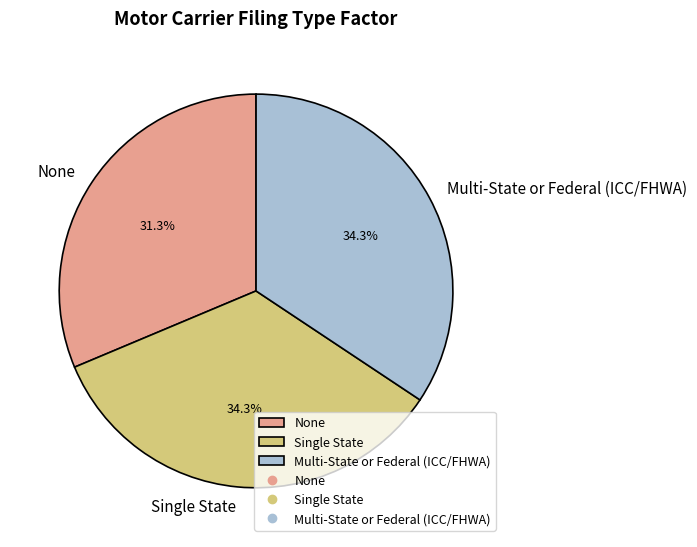

Is it true that None is 41% of the pie?

False